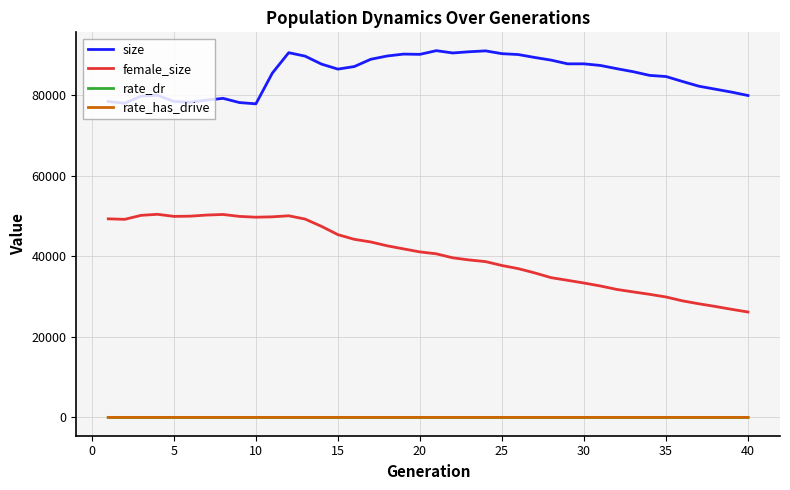

Which series has the largest total across all categories?

size